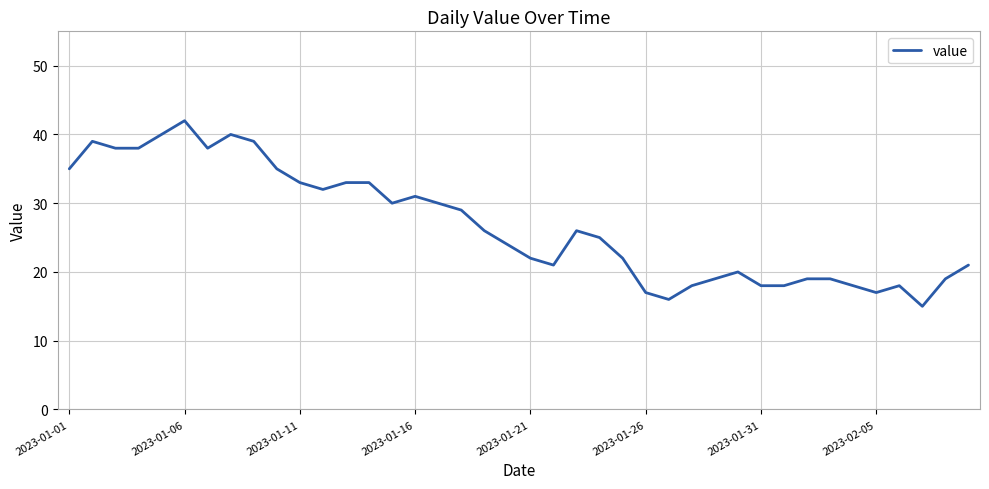

What is the greatest value displayed?

42